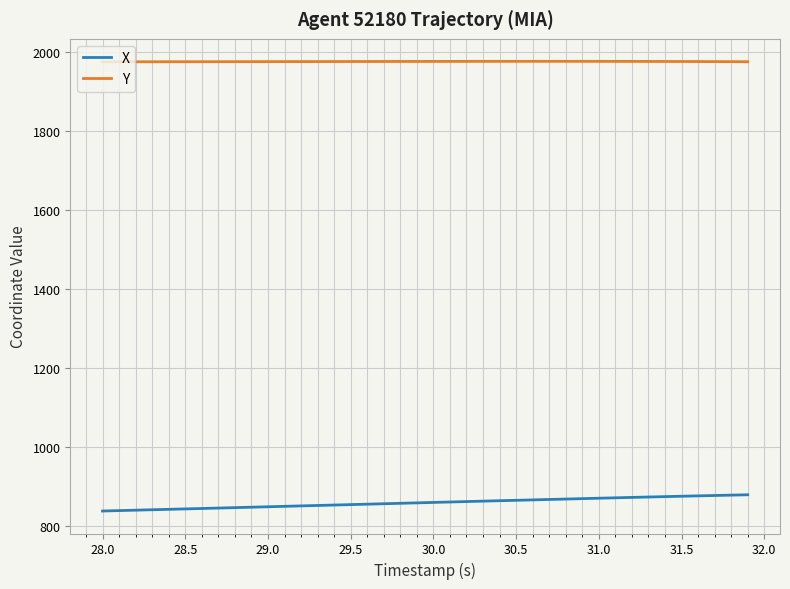

Which series has the largest range (max minus min)?

X